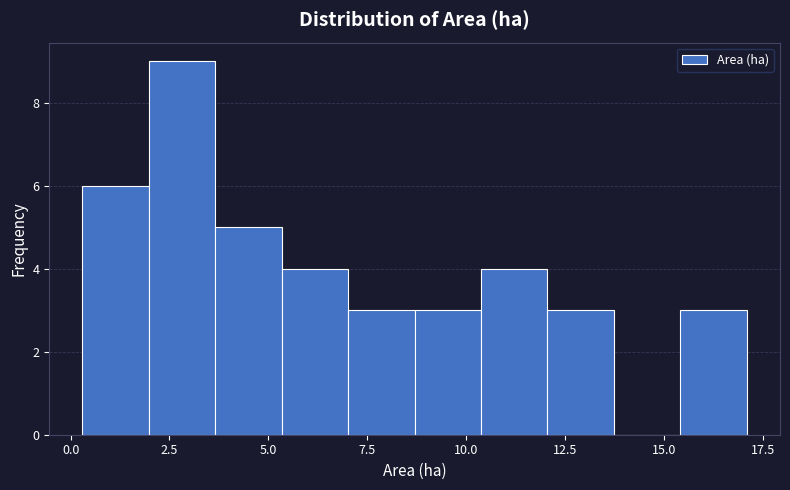

Around what value on the x-axis is the tallest bar? Give the approximate position of its centre, as read against the axis.

3.0